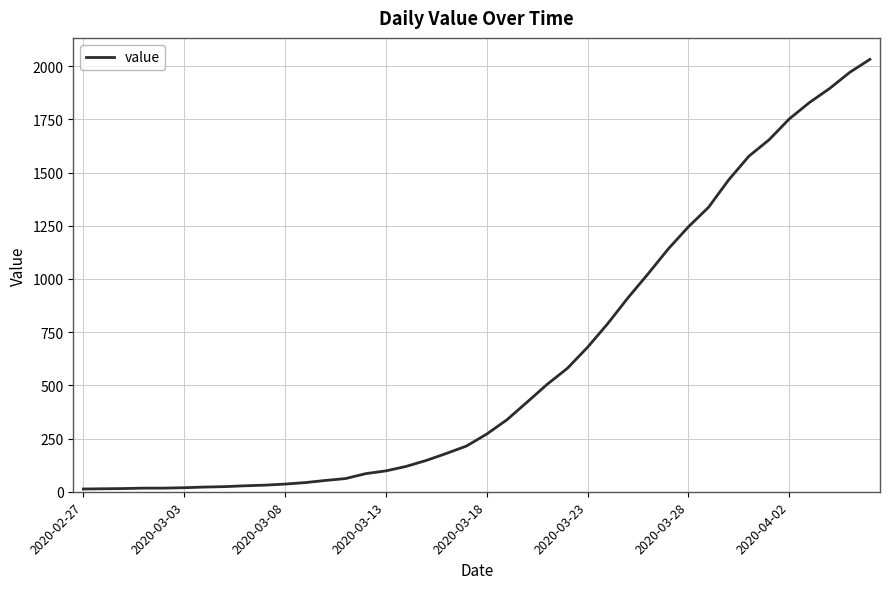

What is the maximum value shown in the chart?

2032